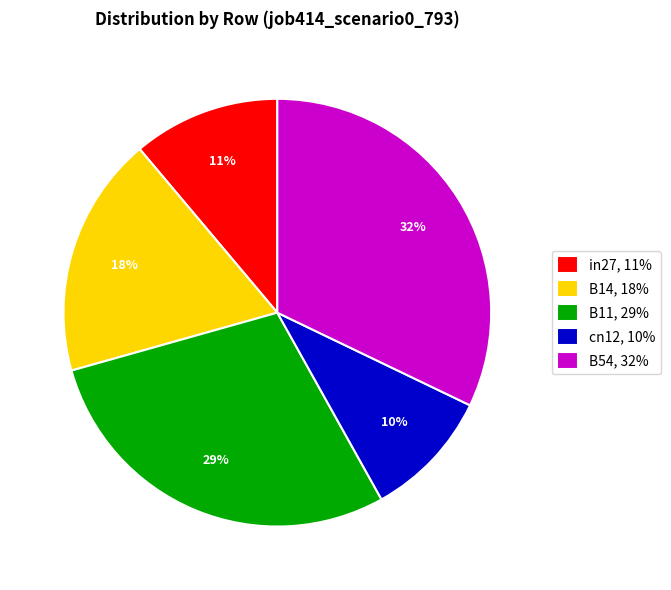

What percentage is the cn12 slice, to the nearest percent?

10%